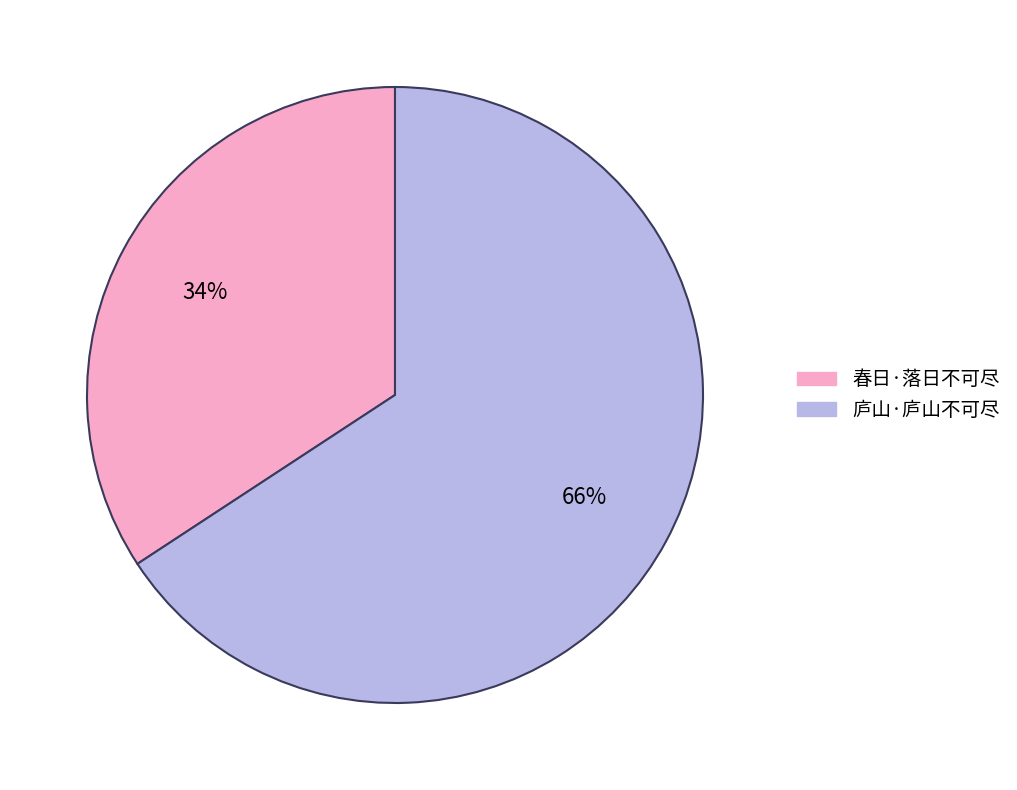

To the nearest percent, what is the combined percentage of 庐山·庐山不可尽 and 春日·落日不可尽?

100%